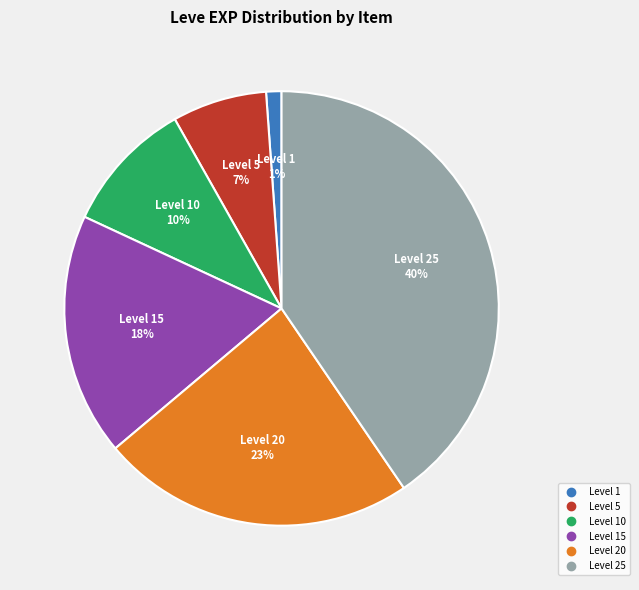

Is there any slice that represents more than half of the pie?

No